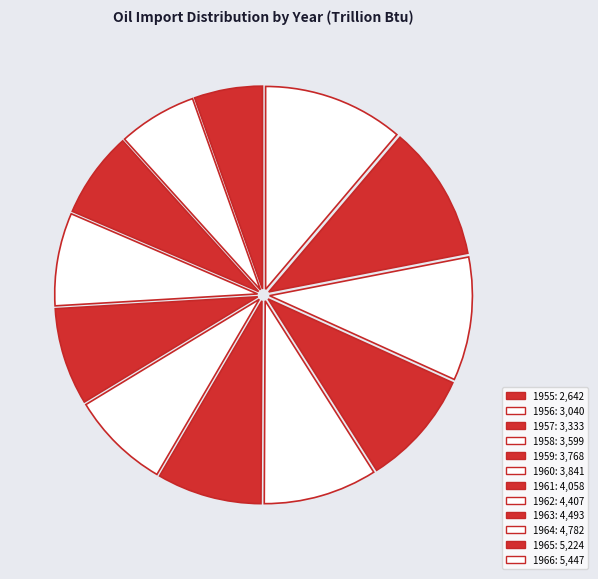

What percentage is the 1955 slice, to the nearest percent?

5%